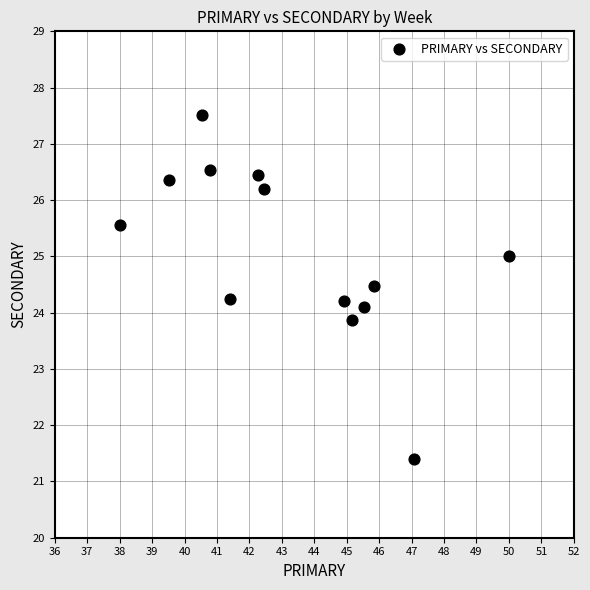

What is the range of Y values (max minus min)?

6.1